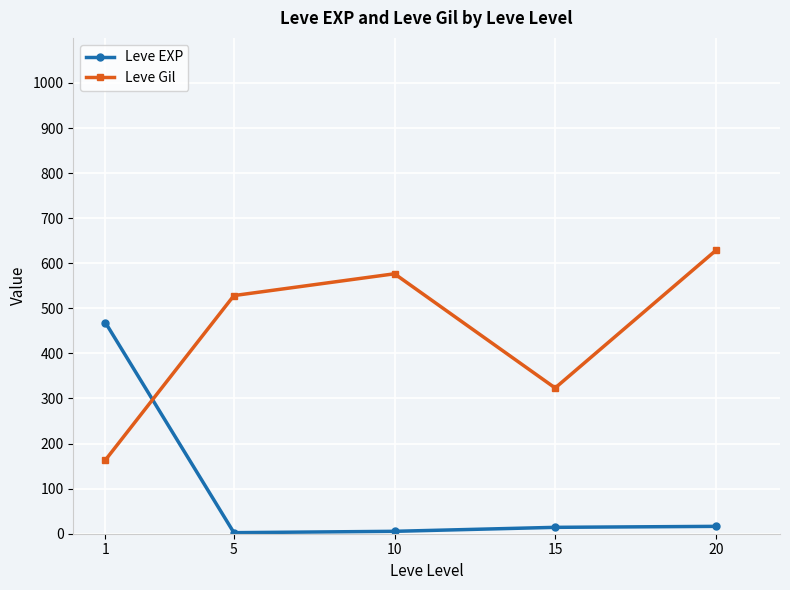

True or false: Leve Gil and Leve EXP cross at least once.

True